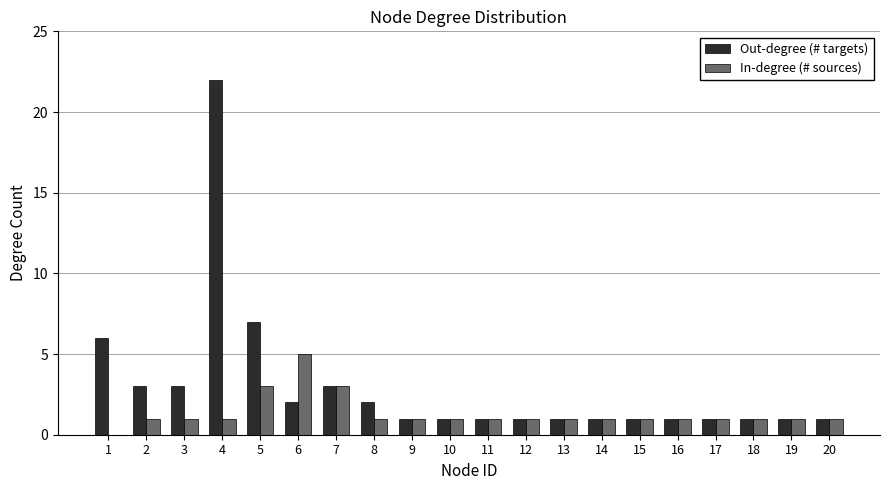

Reading right to left, transcribe all the data shown in this chart.

Out-degree (# targets): 1	1	1	1	1	1	1	1	1	1	1	1	2	3	2	7	22	3	3	6
In-degree (# sources): 1	1	1	1	1	1	1	1	1	1	1	1	1	3	5	3	1	1	1	0